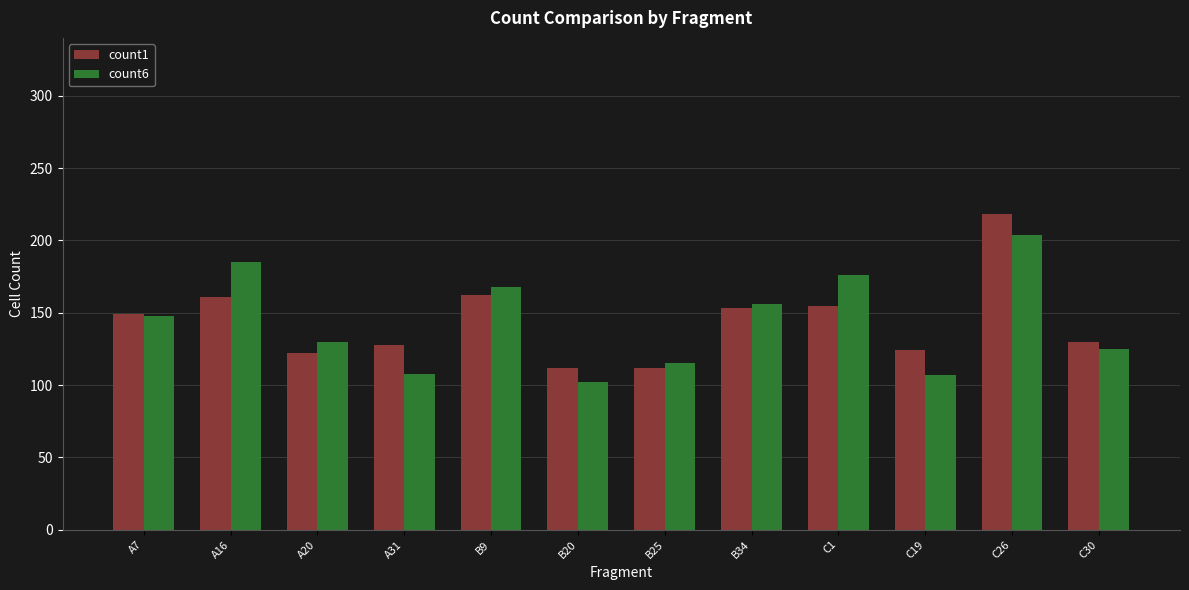

List the series in order of their peak value, lowest first.

count6, count1